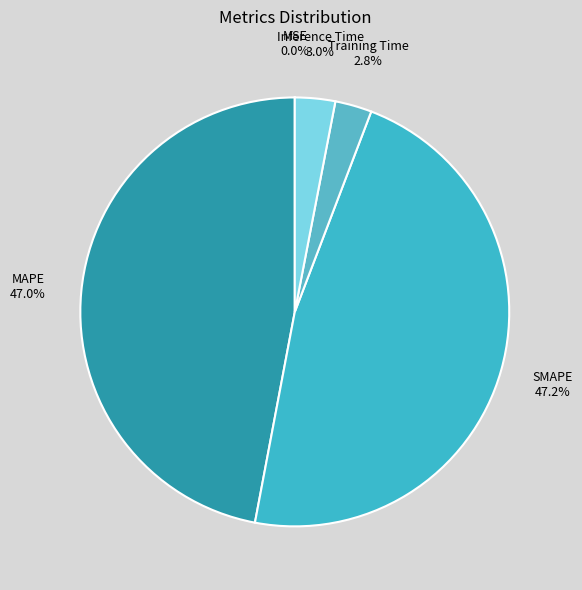

Which category has the smallest portion of the pie?

MSE